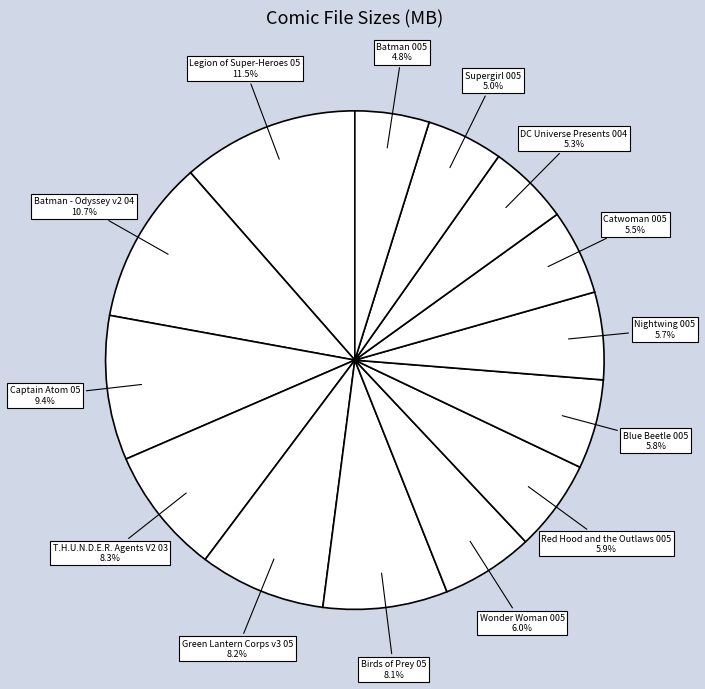

How many segments does this pie chart have?

14